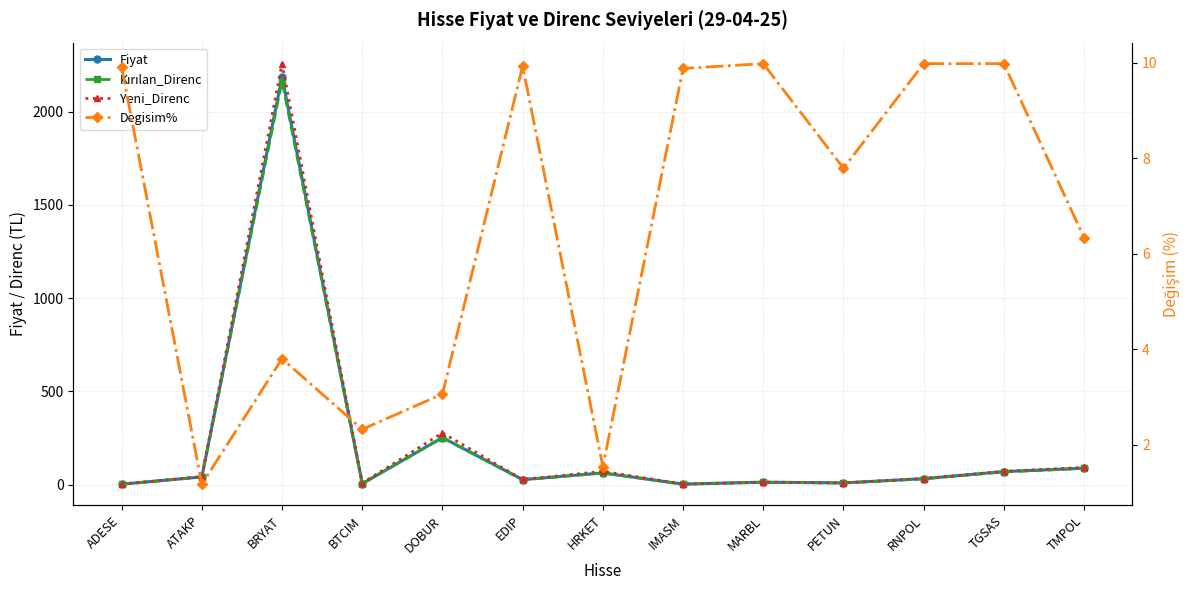

What is the average value of the Yeni_Direnc series?

223.7